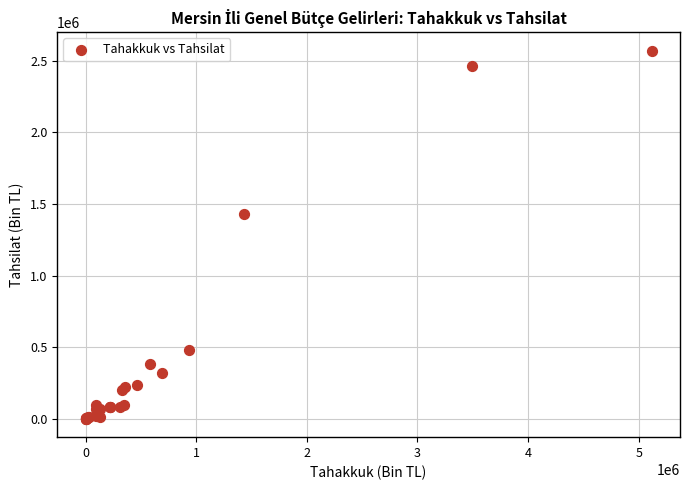

What Y value in the scatter plot is closest to 1285953?

1433248